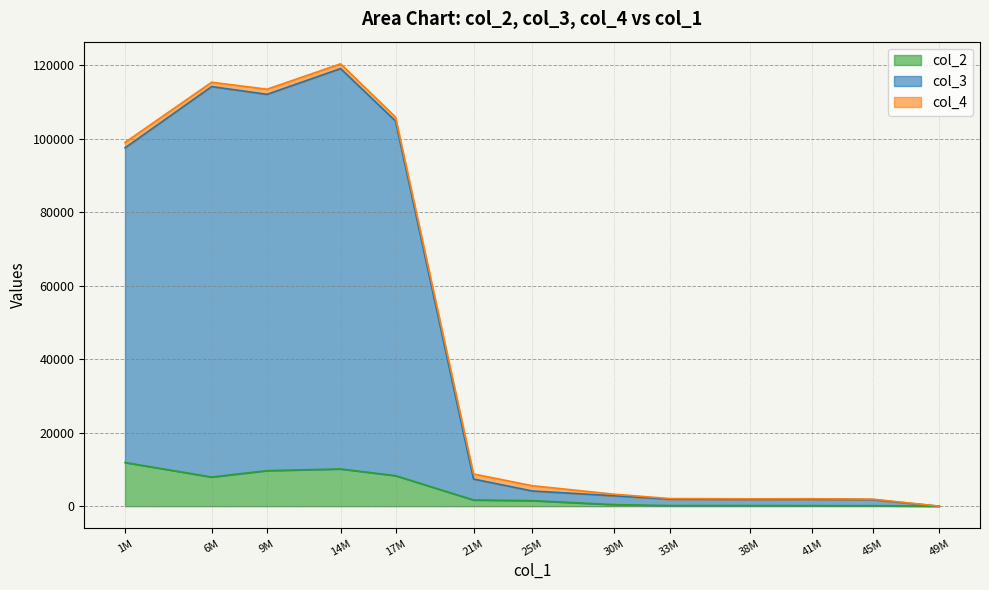

What are all the series names shown in the legend?

col_2, col_3, col_4